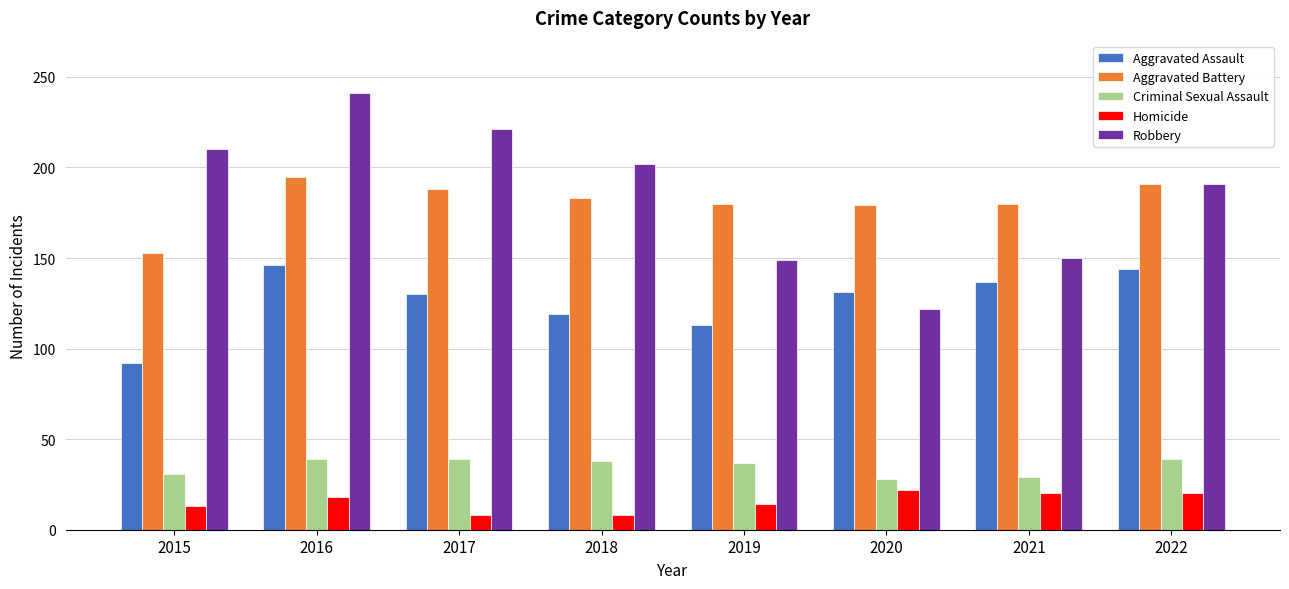

What is the value of the Criminal Sexual Assault bar at the 2nd from the left?

39